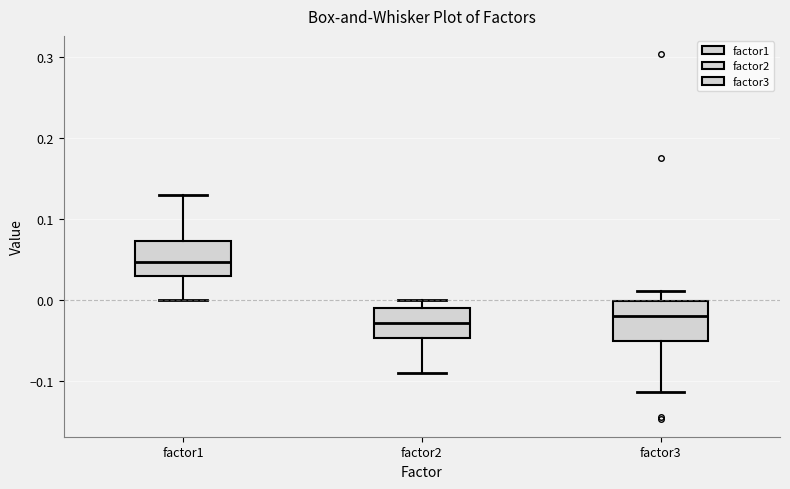

Where is the lower edge of the box for factor3 on the y-axis? The values are not printed on the chart, so give them approximately, as read against the axis.

-0.05